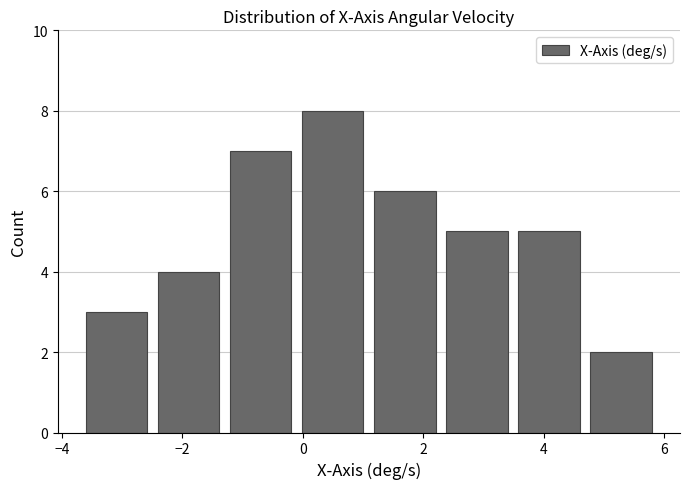

Reading left to right, list every bar in this chart as the range it spans on the x-axis followed by its height. Neither the bar edges nor the heights are printed on the chart, so give them approximately, as read against the axes.

-3.6 to -2.4: 3
-2.4 to -1.2: 4
-1.2 to 0.0: 7
0.0 to 1.0: 8
1.0 to 2.2: 6
2.2 to 3.4: 5
3.4 to 4.6: 5
4.6 to 5.8: 2